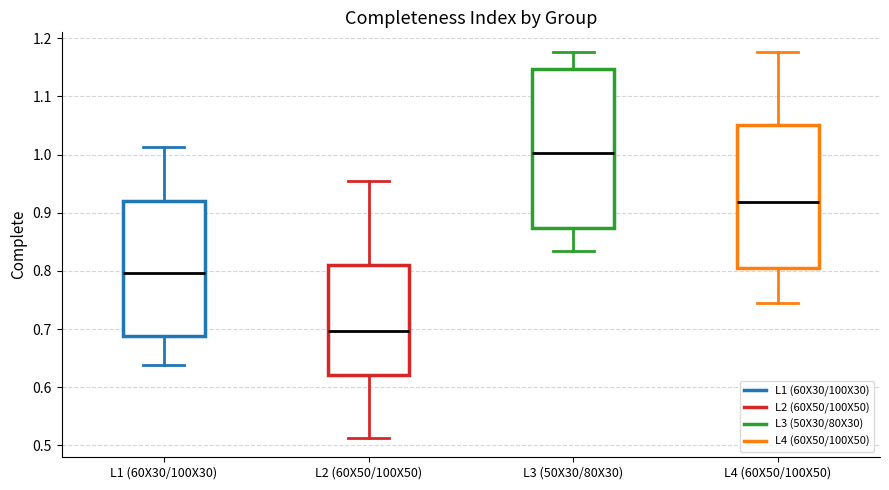

Reading left to right, transcribe this box plot: for each box, give where its median line is, the range the box spans, and where its two whiskers end, as read against the y-axis. The values are not printed on the chart, so give them approximately, as read against the axis.

L1 (60X30/100X30): median 0.80, box 0.69 to 0.92, whiskers 0.64 to 1.01
L2 (60X50/100X50): median 0.70, box 0.62 to 0.81, whiskers 0.51 to 0.96
L3 (50X30/80X30): median 1.00, box 0.87 to 1.15, whiskers 0.83 to 1.18
L4 (60X50/100X50): median 0.92, box 0.81 to 1.05, whiskers 0.75 to 1.18